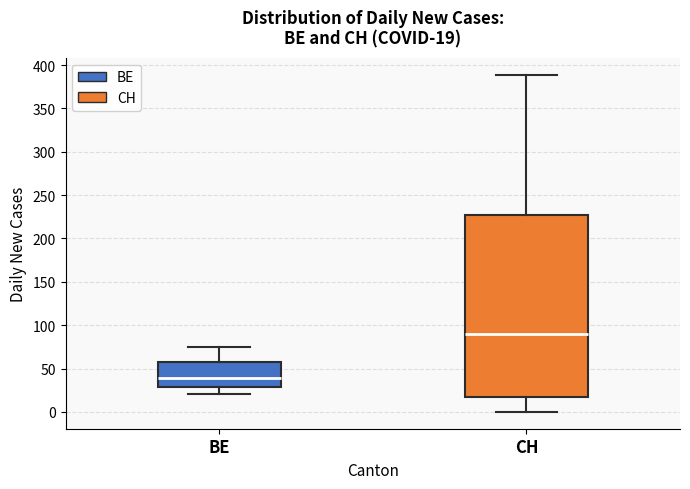

Which box's median line is the lowest?

BE